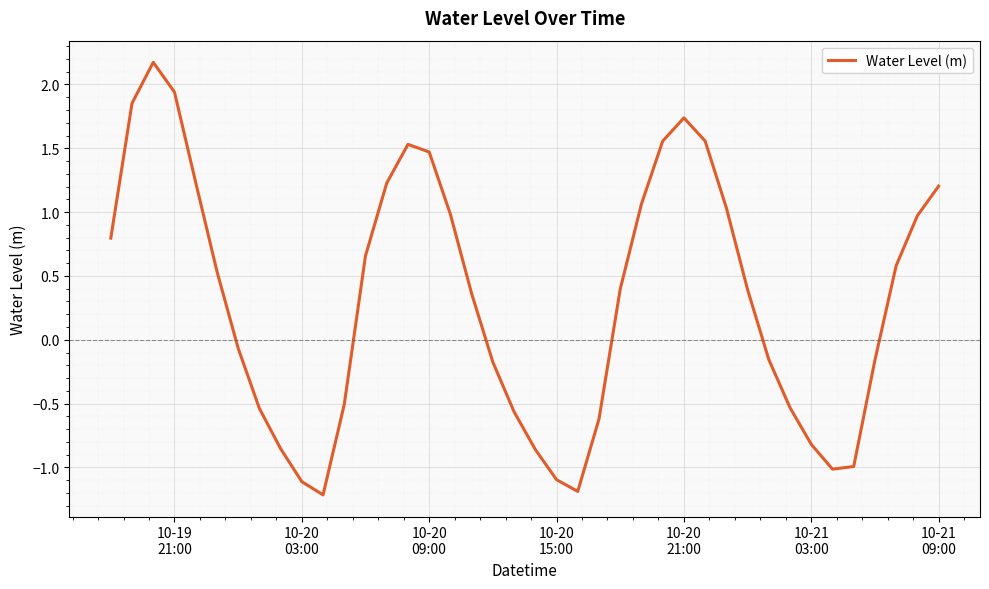

What is the smallest value displayed?

-1.2